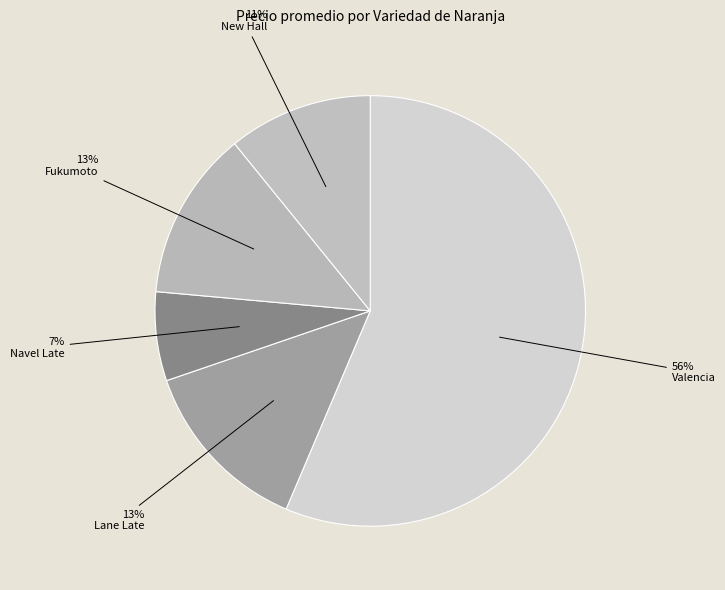

Which has a higher value, New Hall or Navel Late?

New Hall